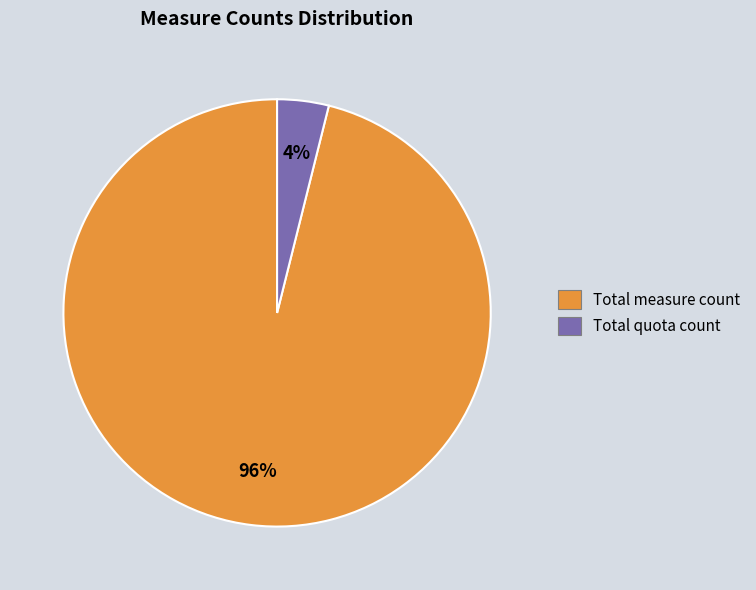

Does any single category account for the majority?

Yes